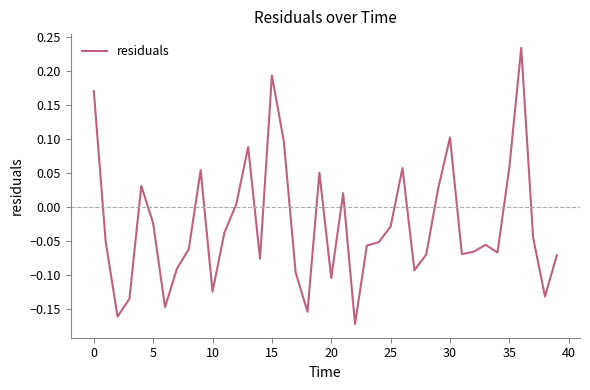

What is the difference between the maximum and minimum values?

0.4